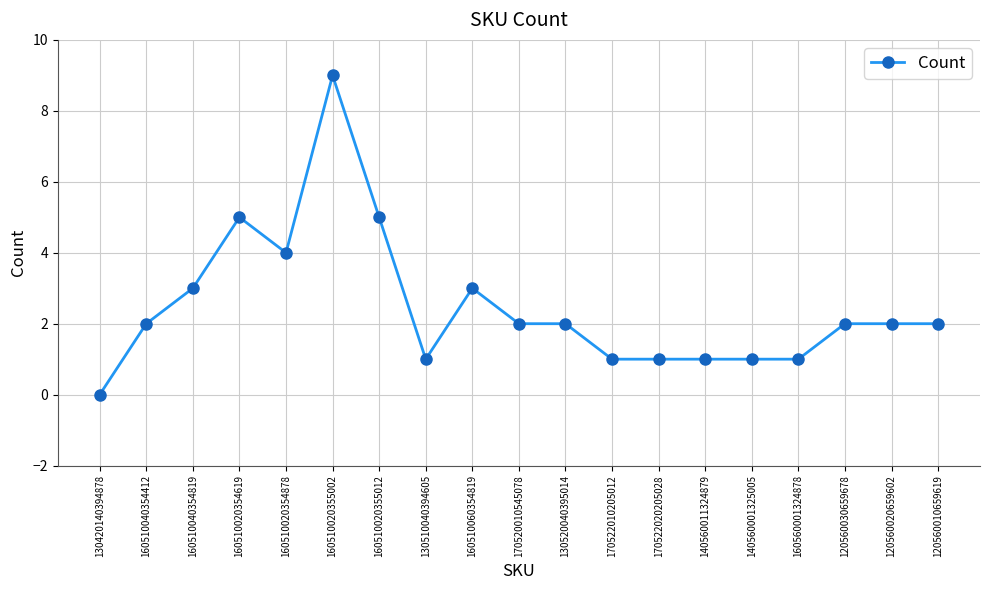

What is the difference between the second highest and second lowest values?

4